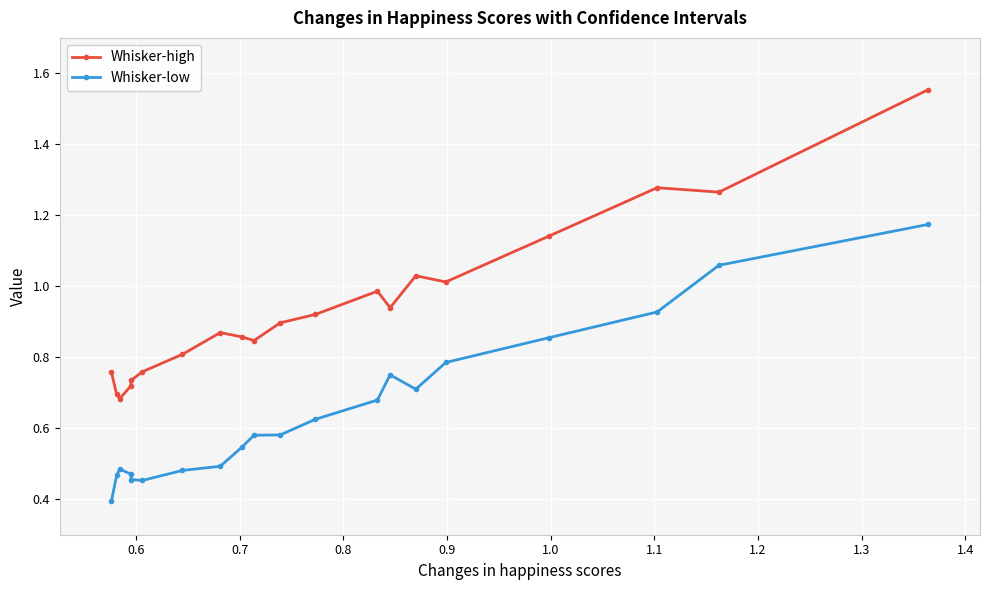

Which series has the widest spread of values?

Whisker-high